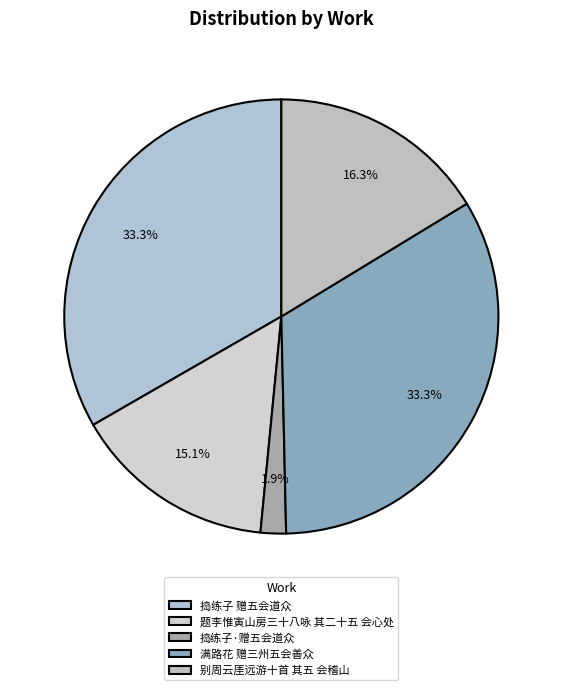

Combined, what portion of the pie is 别周云厓远游十首 其五 会稽山 and 题李惟寅山房三十八咏 其二十五 会心处?

31.4%